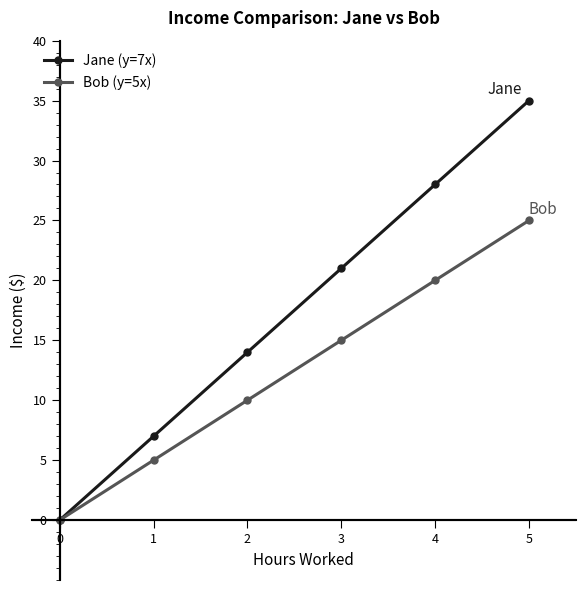

Count the number of categories in the chart.

6